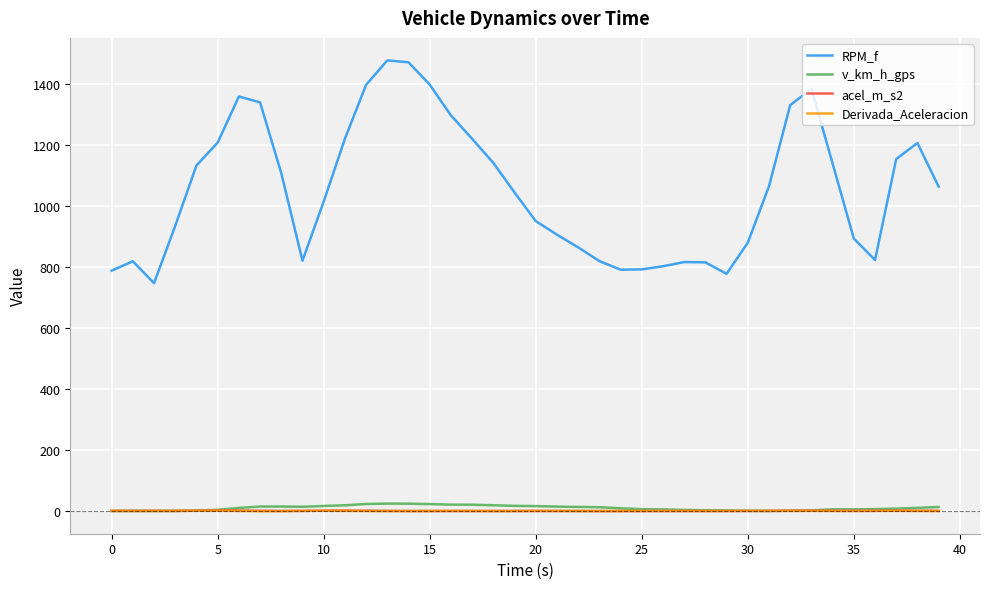

True or false: acel_m_s2 and RPM_f cross at least once.

False